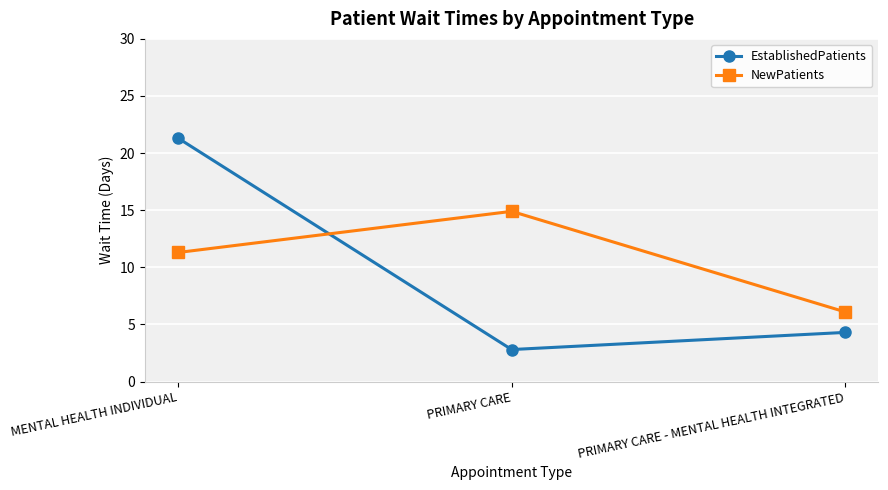

Which series has the largest range (max minus min)?

EstablishedPatients